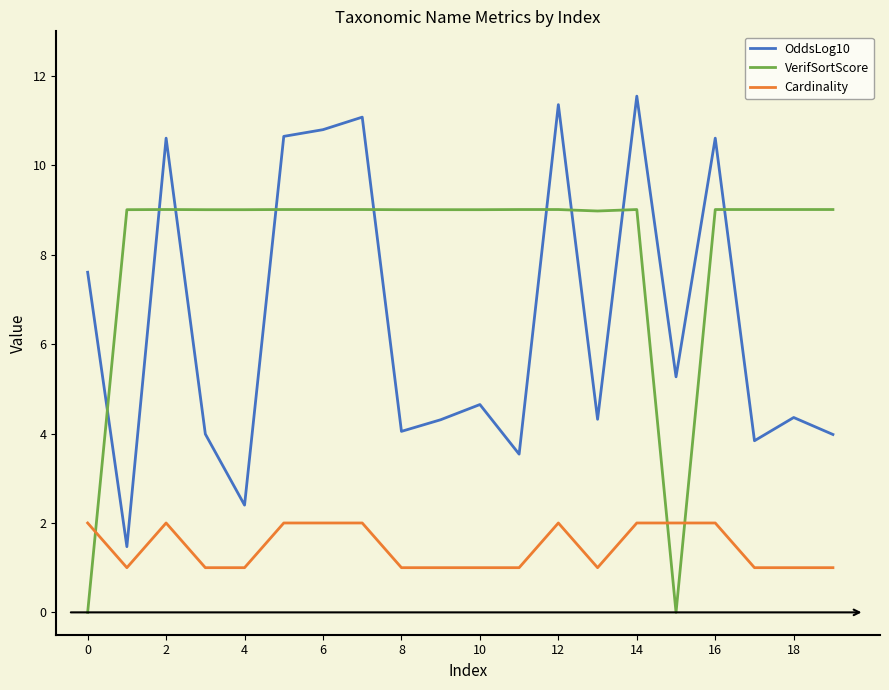

What is the greatest value displayed?

11.6